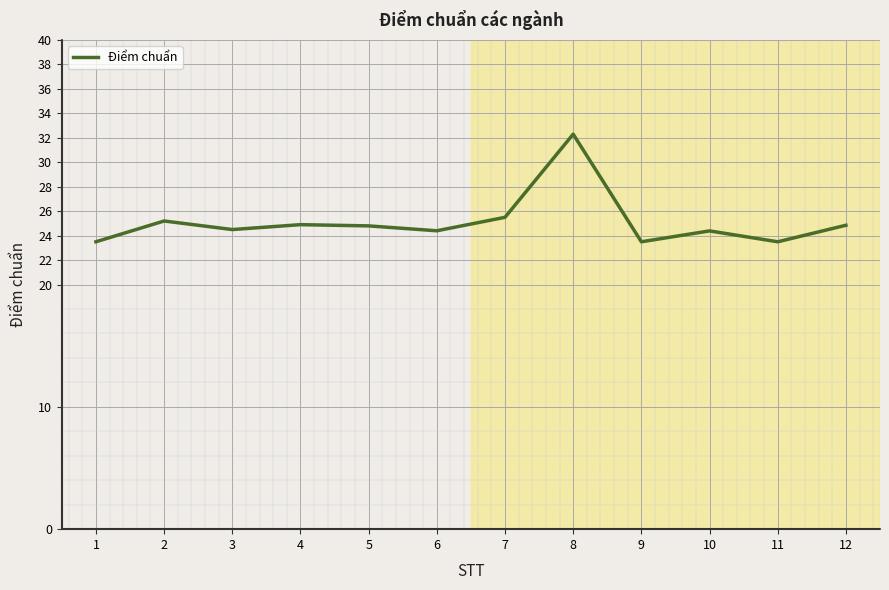

Approximately how many times larger is the value at 2 compared to 7?

1.0